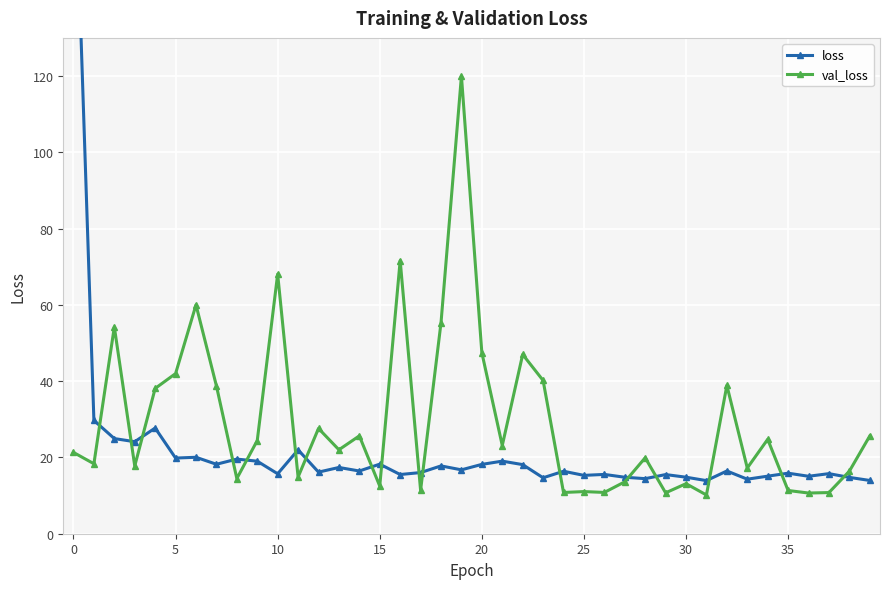

What is the difference between the maximum and minimum values in the val_loss series?

109.8